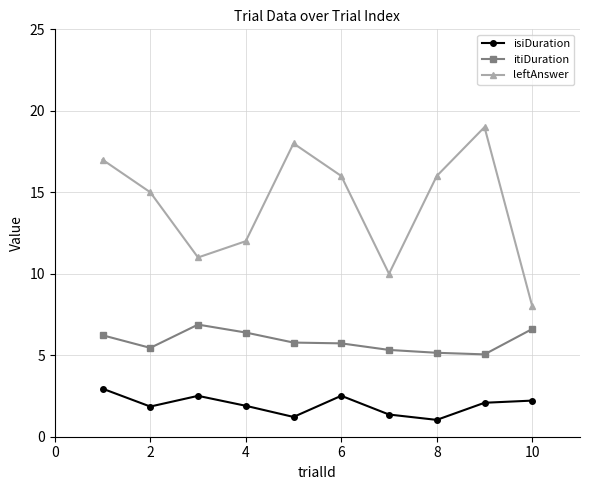

True or false: isiDuration and leftAnswer cross at least once.

False